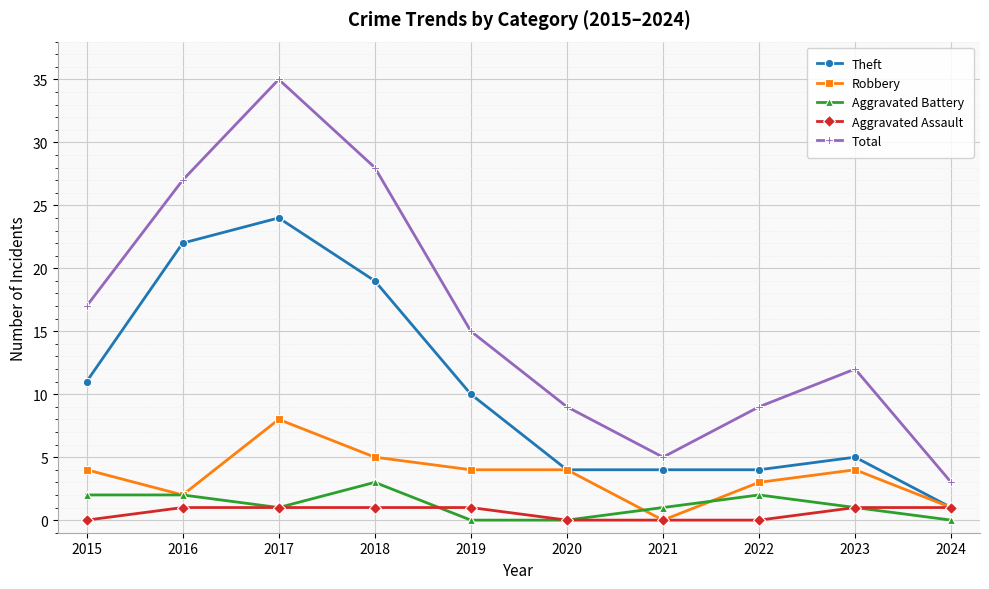

Which category has the highest value in the Aggravated Battery series?

2018